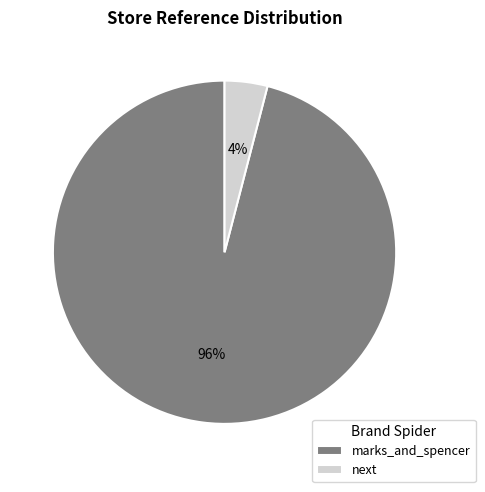

Count the number of slices in the pie.

2